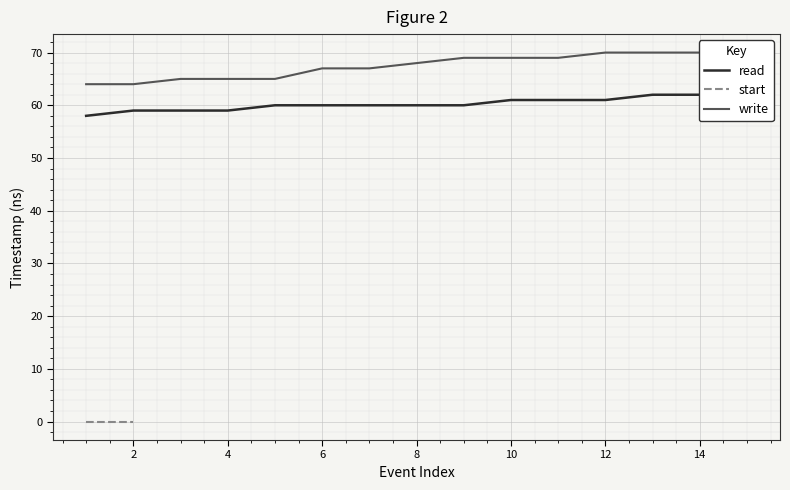

At which category is the sum across all series the highest?

14